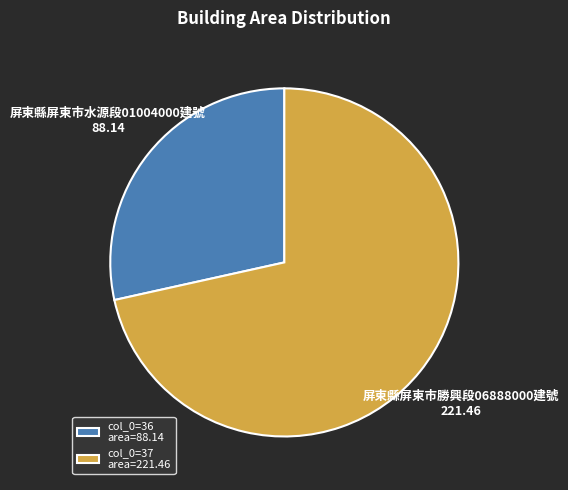

Count the number of slices in the pie.

2